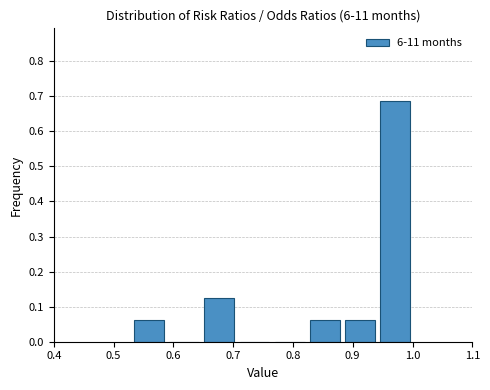

Reading left to right, transcribe this chart: for each bar, give the range it covers on the x-axis and its height. Neither the bar edges nor the heights are printed on the chart, so give them approximately, as read against the axes.

0.53 to 0.59: 0.06
0.59 to 0.65: 0
0.65 to 0.71: 0.13
0.71 to 0.77: 0
0.77 to 0.82: 0
0.82 to 0.88: 0.06
0.88 to 0.94: 0.06
0.94 to 1.00: 0.69